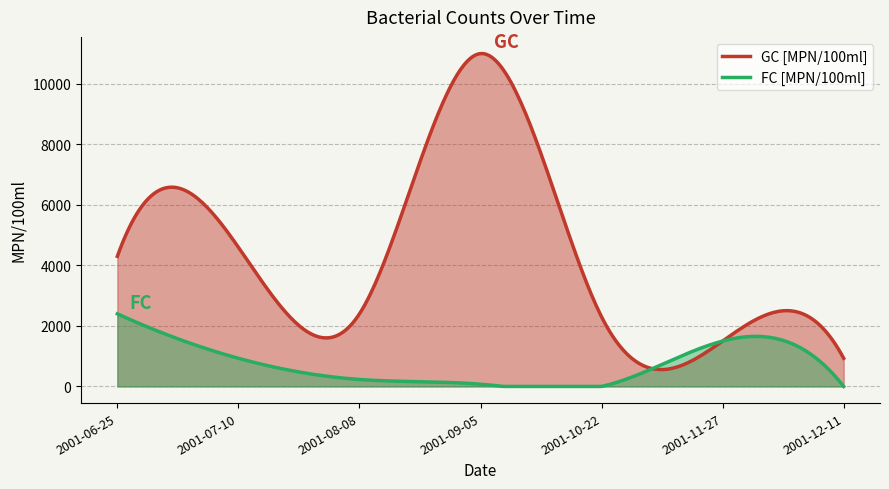

Rank the series at 2001-10-22 from highest to lowest value.

GC [MPN/100ml], FC [MPN/100ml]